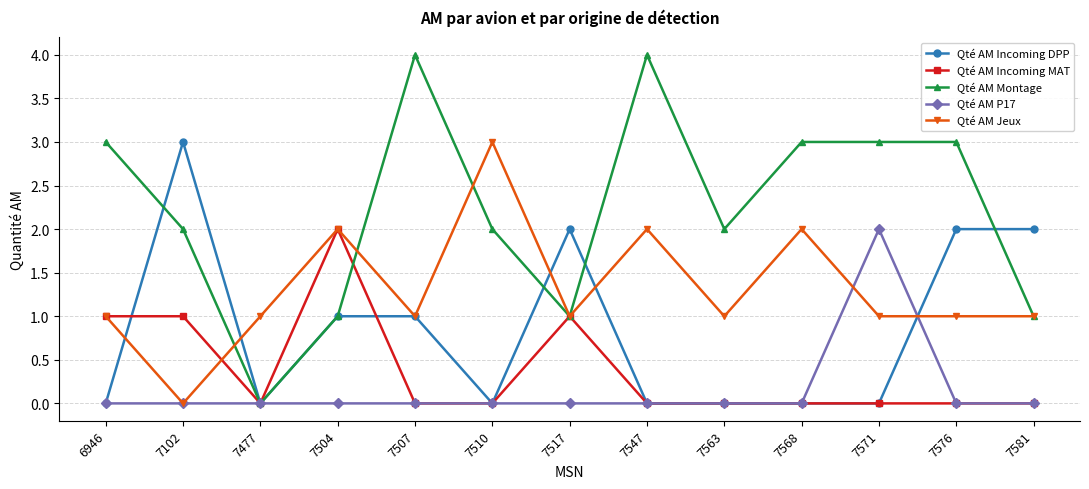

True or false: Qté AM Incoming DPP and Qté AM Montage cross at least once.

True